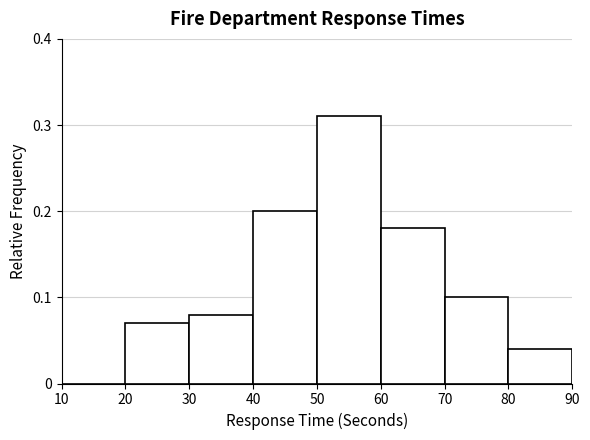

Over which range of the x-axis is the bar tallest?

50 to 60